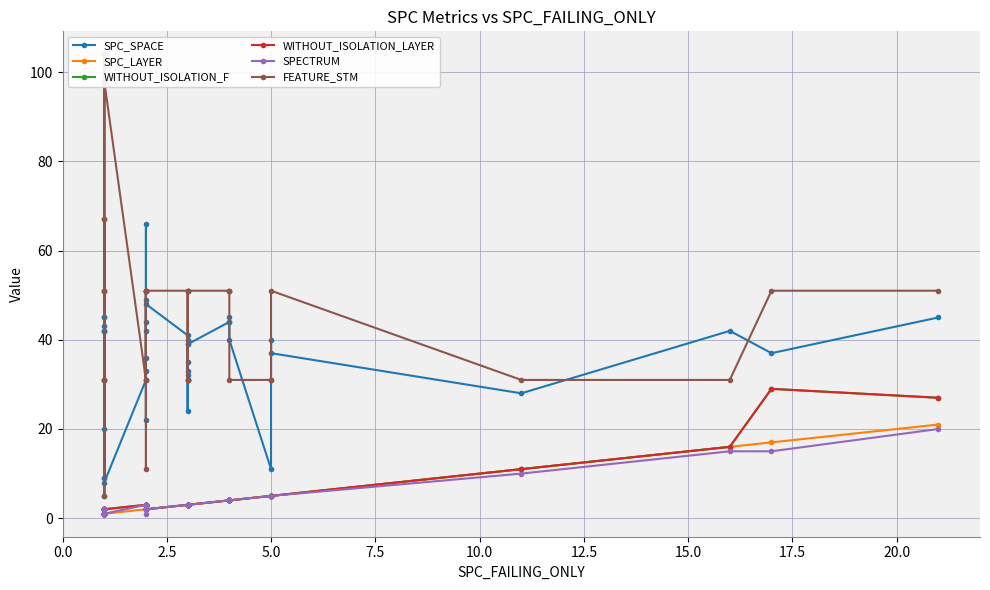

What is the average value of the FEATURE_STM series?

46